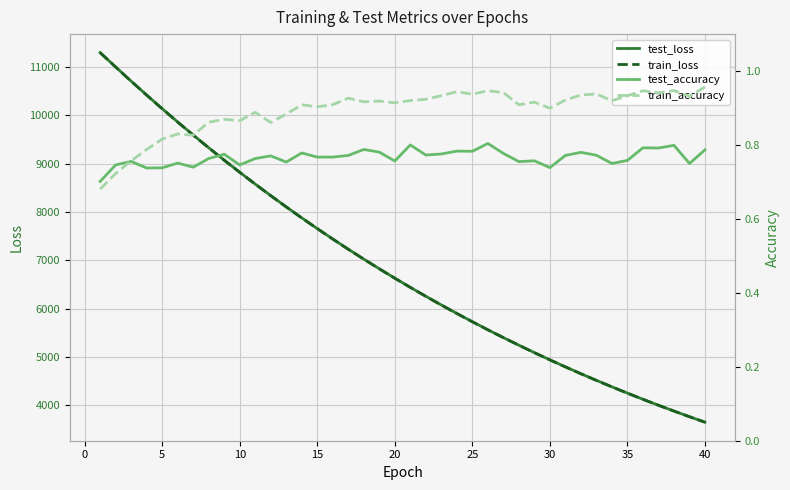

The value of train_loss at 40 is 3650.6. True or false?

True